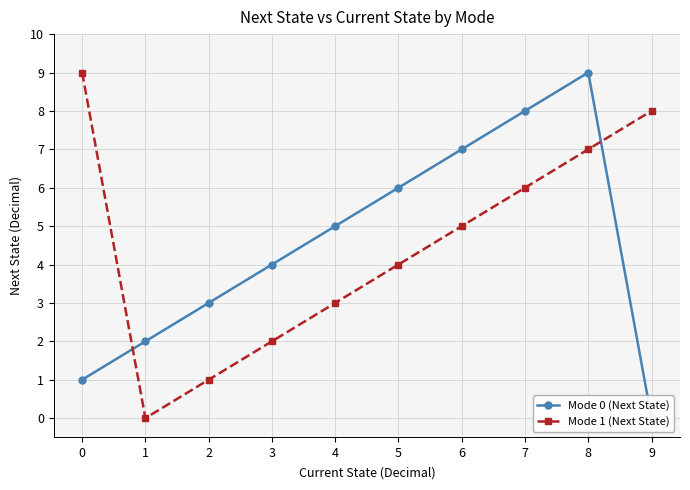

Read the Mode 1 (Next State) value at 6.

5